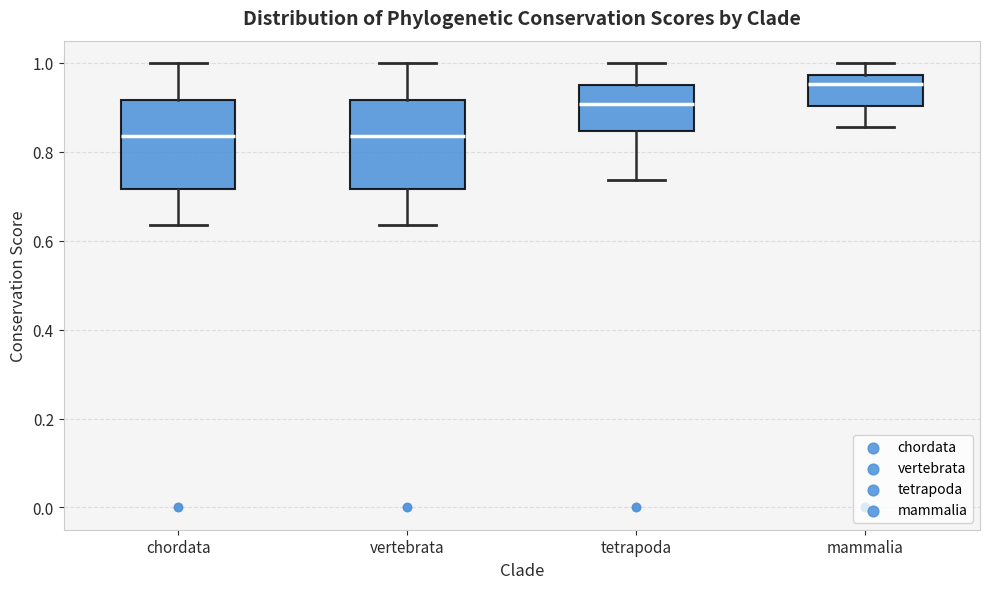

Reading left to right, read every box against the y-axis: the position of its median line, the range the box covers, and the ends of its whiskers. The values are not printed on the chart, so give them approximately, as read against the axis.

chordata: median 0.84, box 0.72 to 0.92, whiskers 0.64 to 1.00
vertebrata: median 0.84, box 0.72 to 0.92, whiskers 0.64 to 1.00
tetrapoda: median 0.90, box 0.84 to 0.96, whiskers 0.74 to 1.00
mammalia: median 0.96, box 0.90 to 0.98, whiskers 0.86 to 1.00